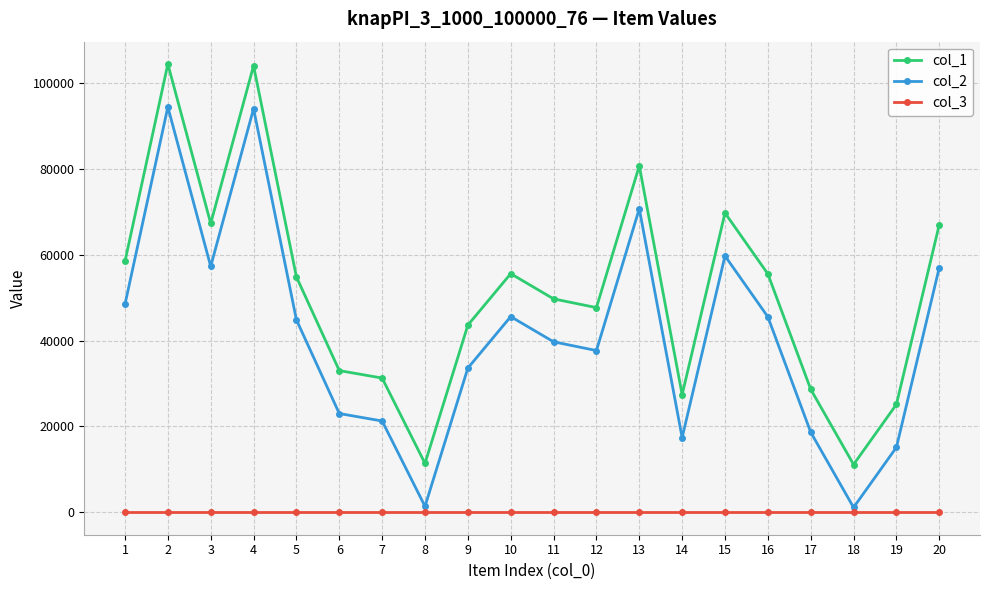

List the series in order of their peak value, highest first.

col_1, col_2, col_3